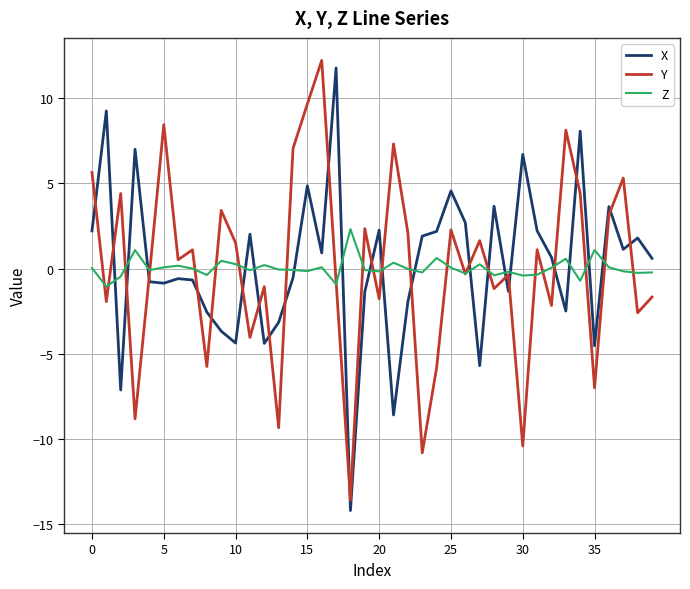

True or false: X and Y intersect in this chart.

True